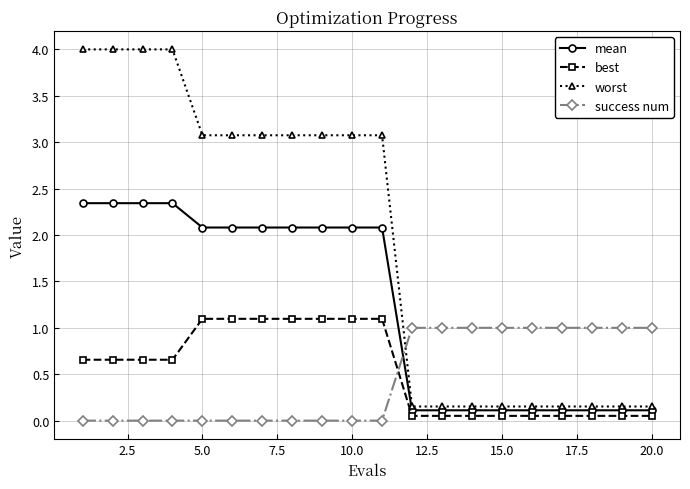

True or false: success num and best cross at least once.

True